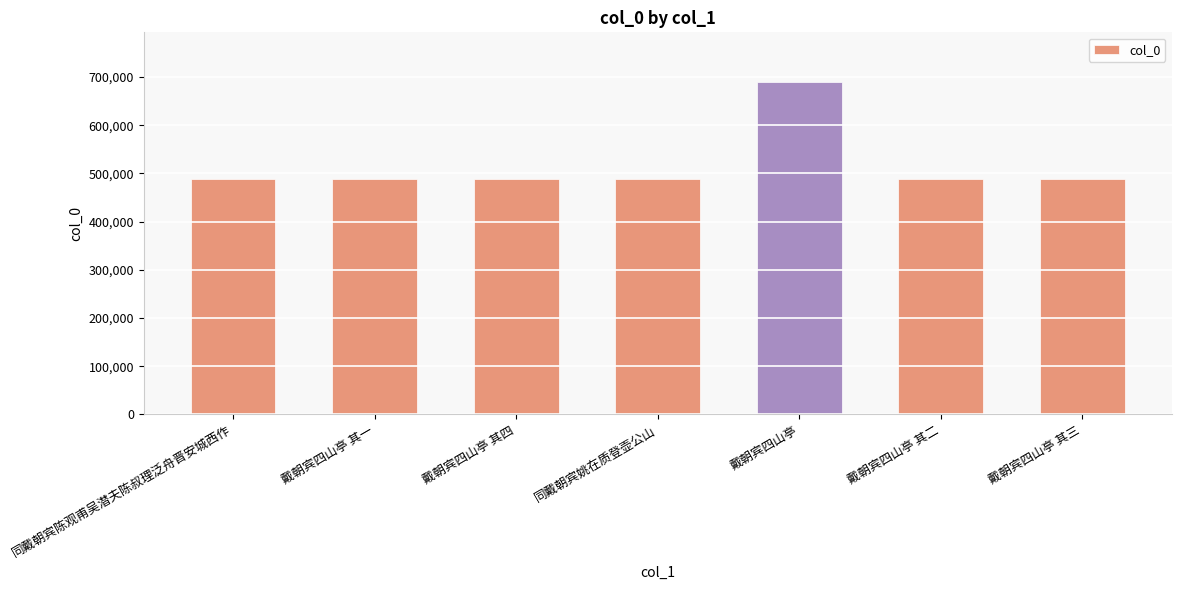

What is the maximum value shown in the chart?

689452